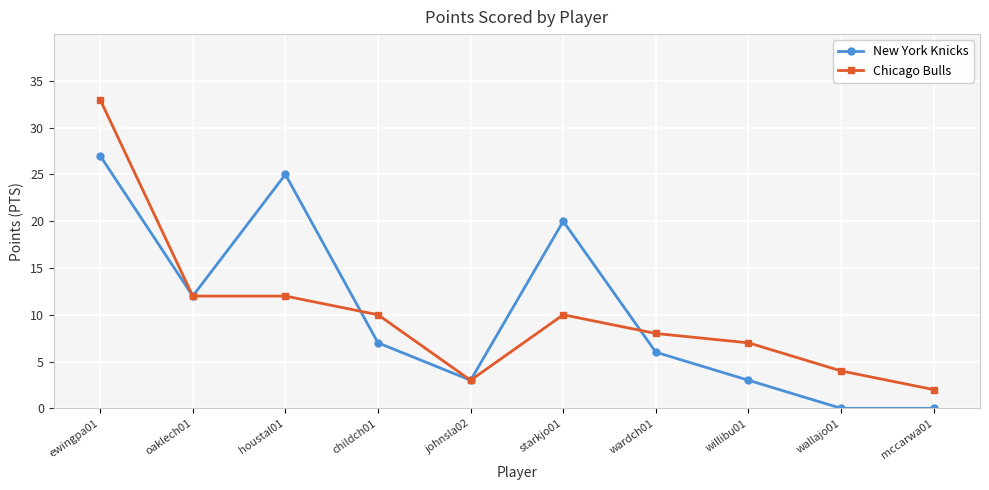

Where is the first local maximum for New York Knicks?

houstal01